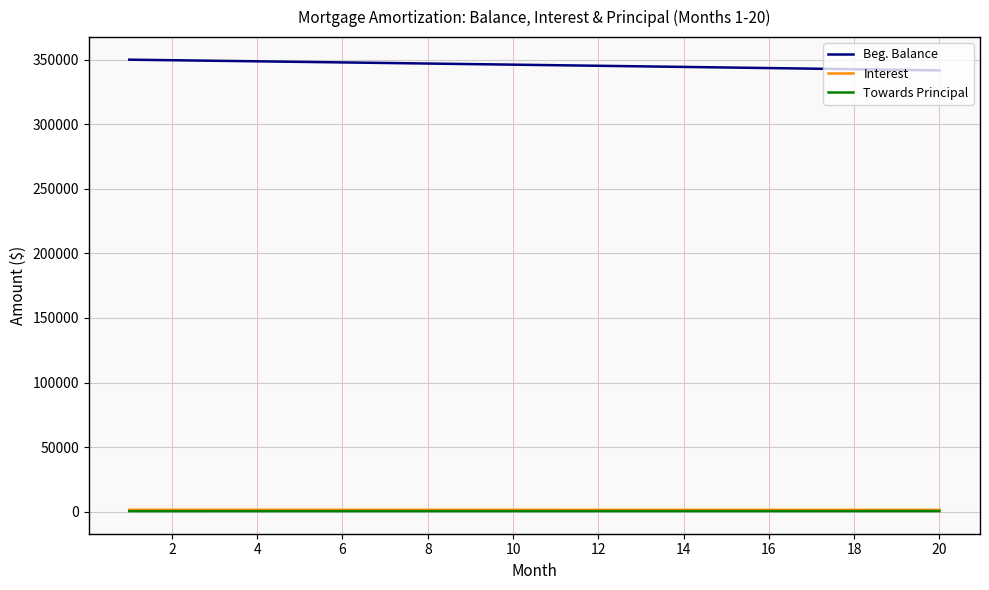

True or false: Beg. Balance and Interest cross at least once.

False